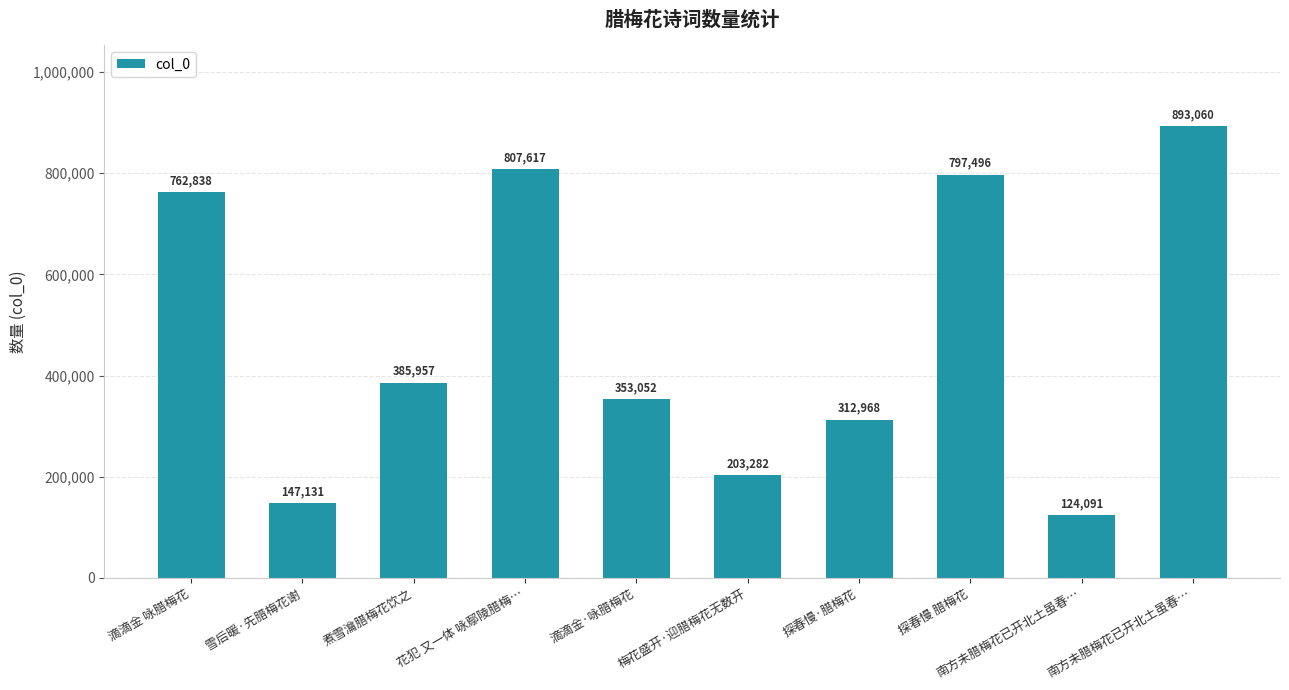

How many bars are there in total?

10